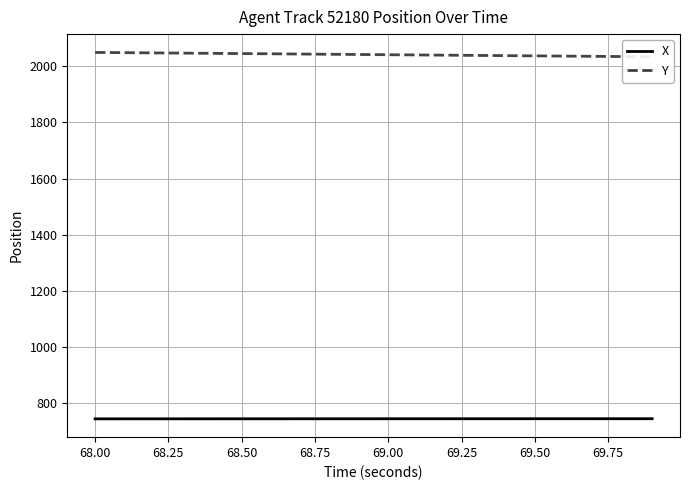

What is the maximum value shown in the chart?

2049.2